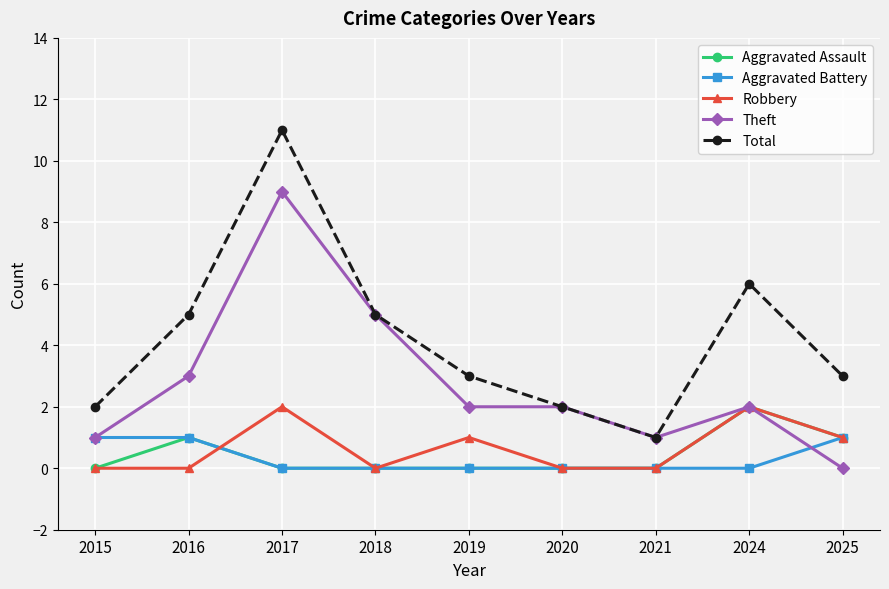

The Theft series shows 1 at 2015. True or false?

True